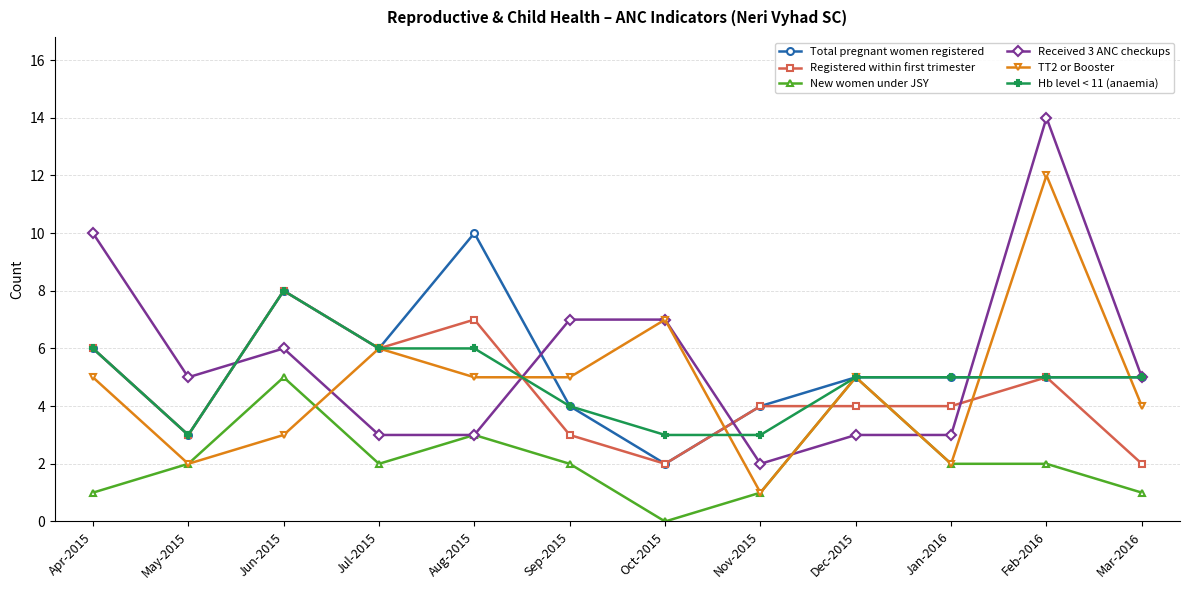

What is the label of the 10th point from the right?

Jun-2015